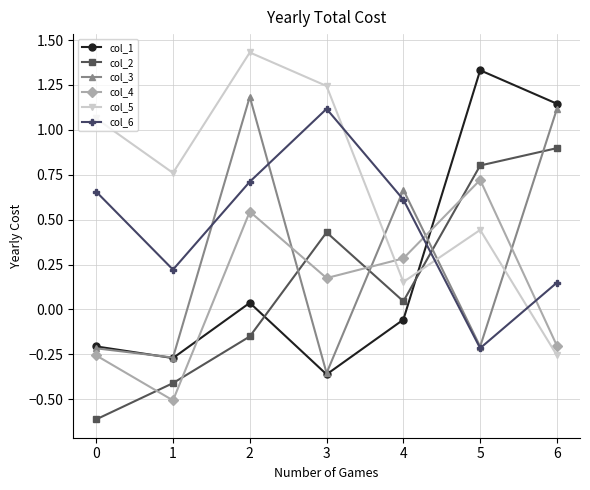

Between 1 and 3, which series saw the biggest shift?

col_6